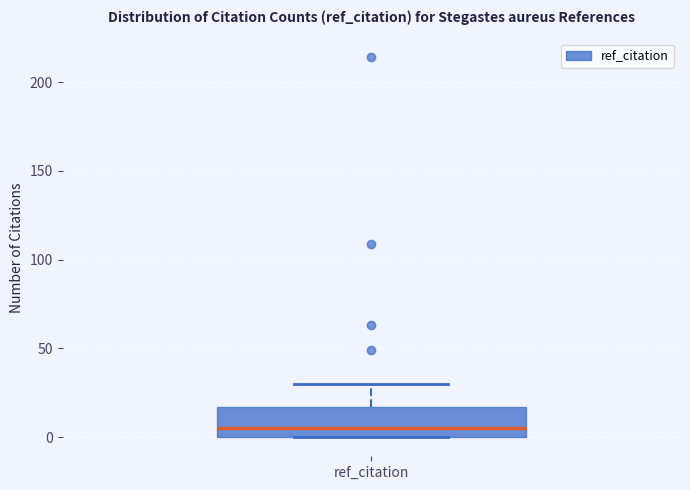

Where is the lower edge of the box for ref_citation on the y-axis? The values are not printed on the chart, so give them approximately, as read against the axis.

0